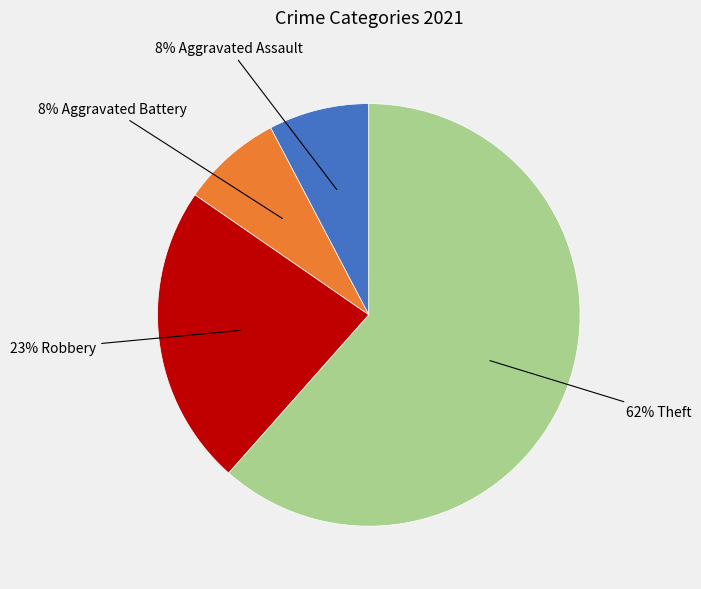

Does any single category account for the majority?

Yes